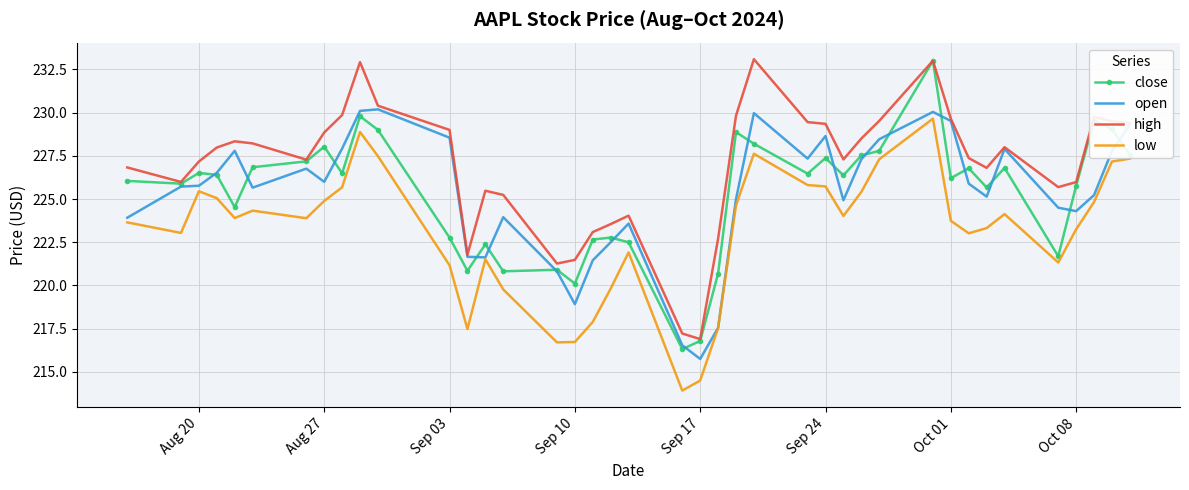

Which series has the largest total across all categories?

high